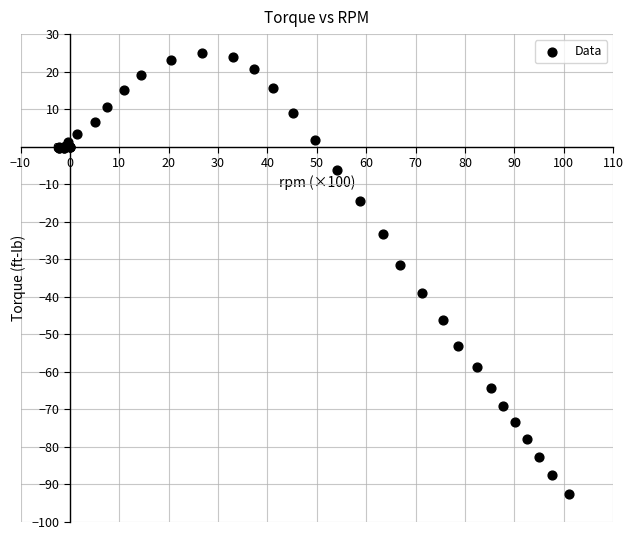

What Y value in the scatter plot is closest to -33?

-31.5